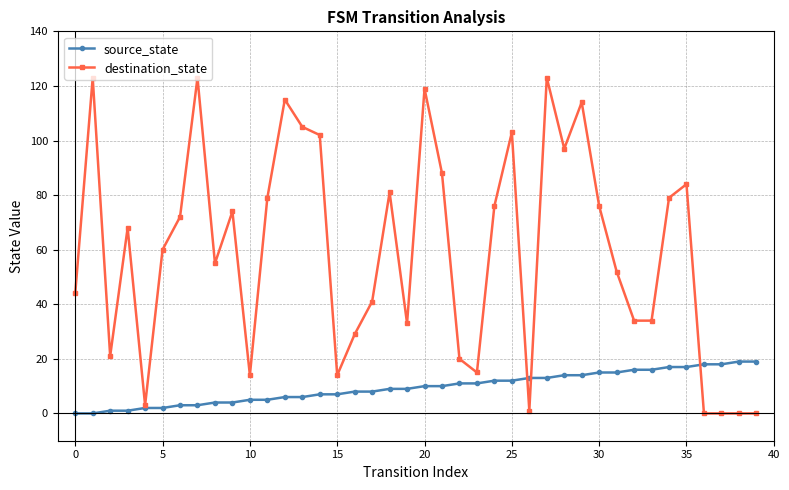

True or false: destination_state and source_state intersect in this chart.

True